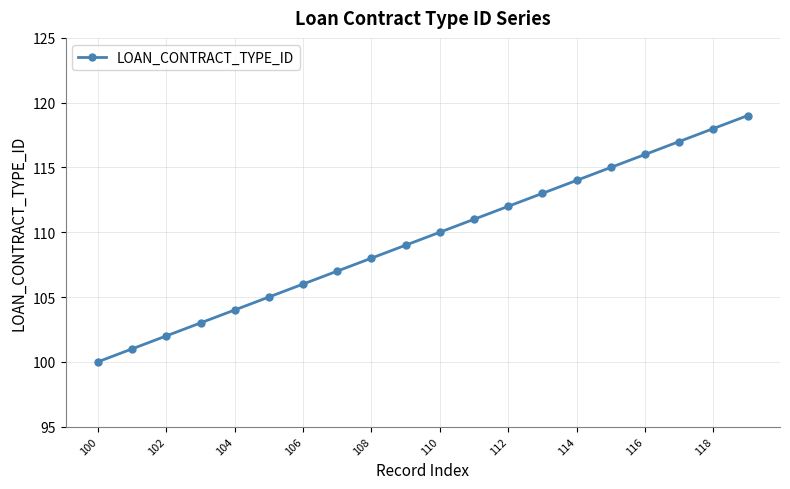

What is the sum of all values?

2190